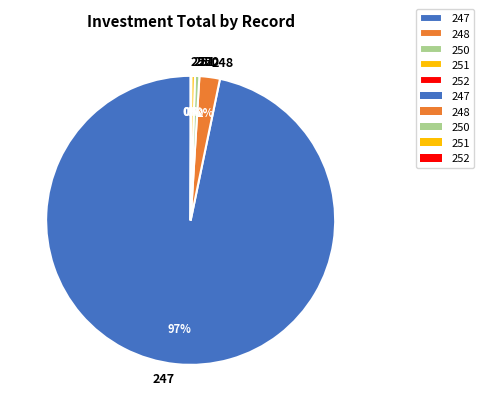

Is it true that 248 is 2% of the pie?

True